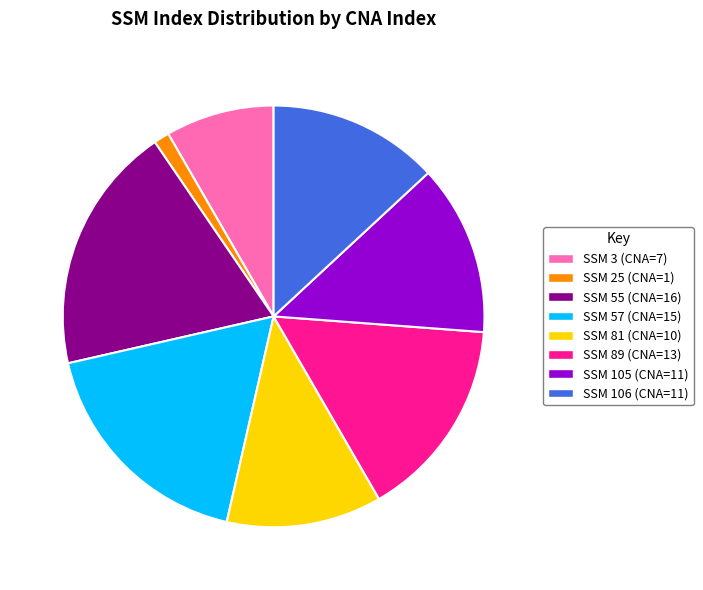

Count the number of slices in the pie.

8